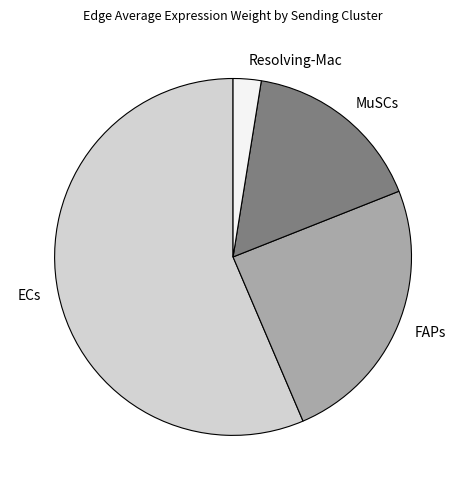

Is it true that FAPs is 25% of the pie?

True